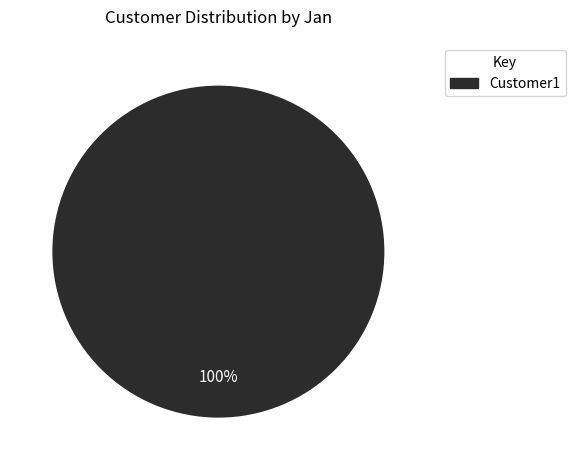

Does any single category account for the majority?

Yes